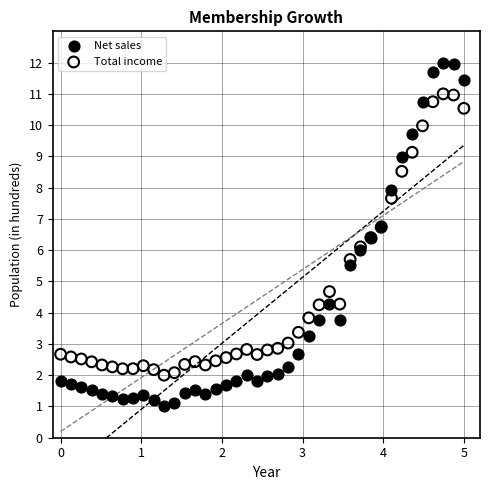

Which series has the largest Y range (max minus min)?

Net sales